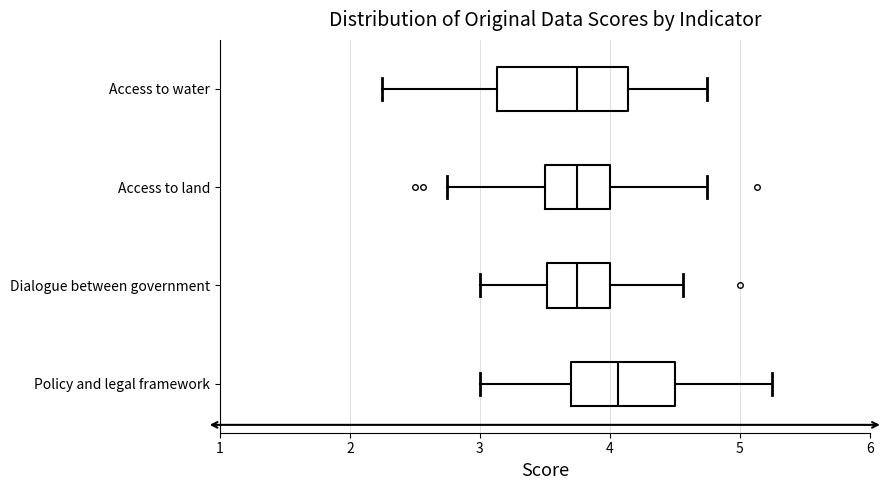

Reading bottom to top, read every box against the x-axis: the position of its median line, the range the box covers, and the ends of its whiskers. The values are not printed on the chart, so give them approximately, as read against the axis.

Policy and legal framework: median 4.1, box 3.7 to 4.5, whiskers 3.0 to 5.3
Dialogue between government: median 3.8, box 3.5 to 4.0, whiskers 3.0 to 4.6
Access to land: median 3.8, box 3.5 to 4.0, whiskers 2.8 to 4.8
Access to water: median 3.8, box 3.1 to 4.1, whiskers 2.3 to 4.8